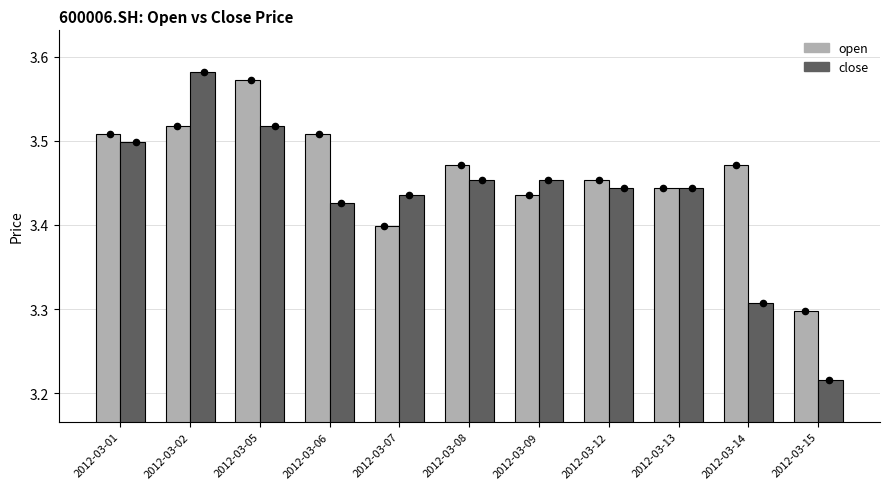

At which category is the sum across all series the highest?

2012-03-02